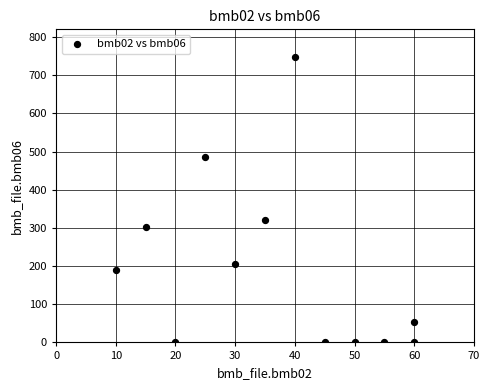

What Y value in the scatter plot is closest to 374?

320.0